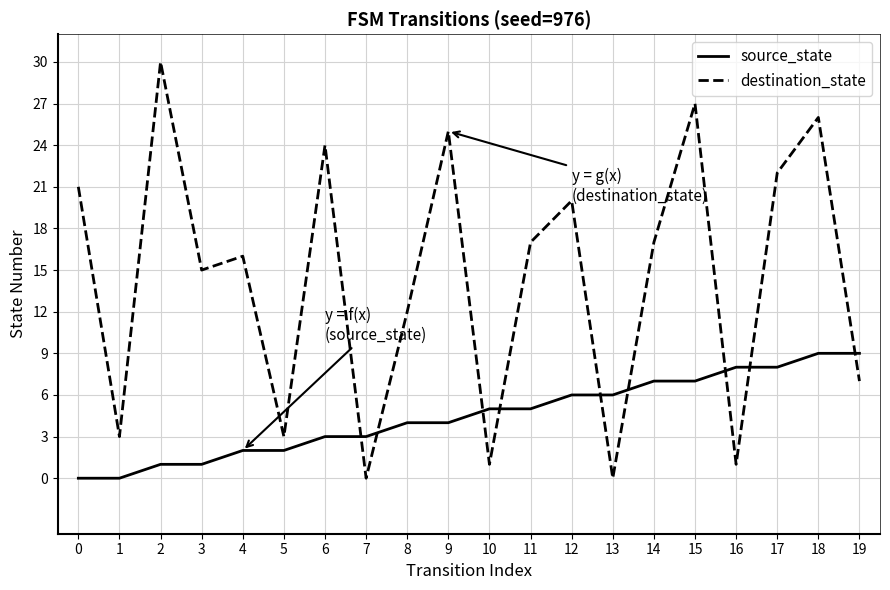

List the series in order of their overall mean, highest first.

destination_state, source_state